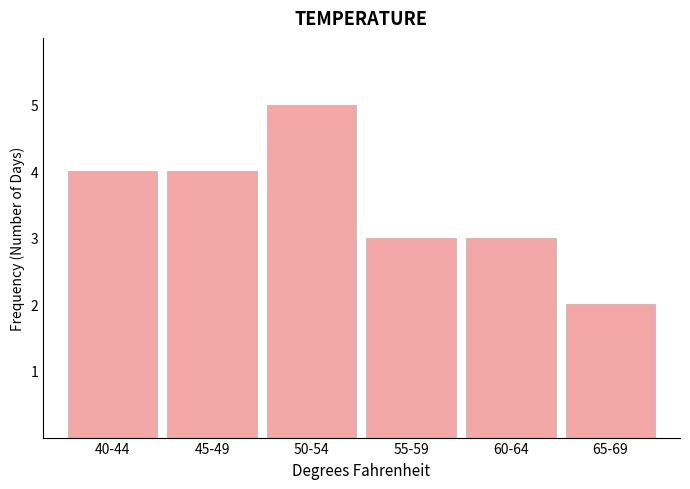

Reading left to right, what are all the values shown in this chart?

4	4	5	3	3	2